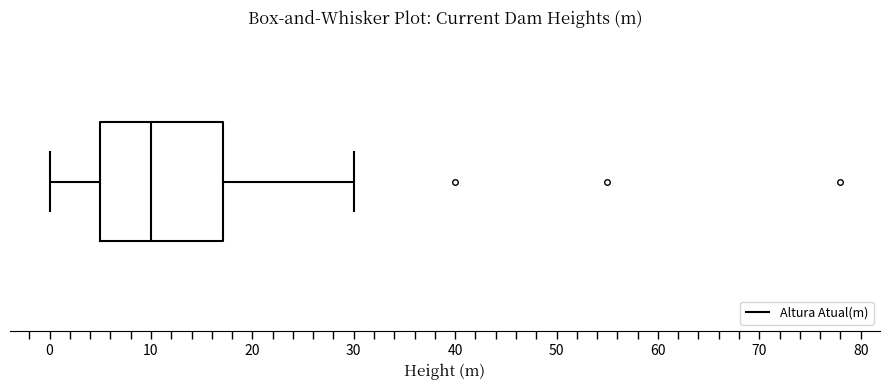

Where does the left whisker of the box end on the x-axis? The values are not printed on the chart, so give them approximately, as read against the axis.

0